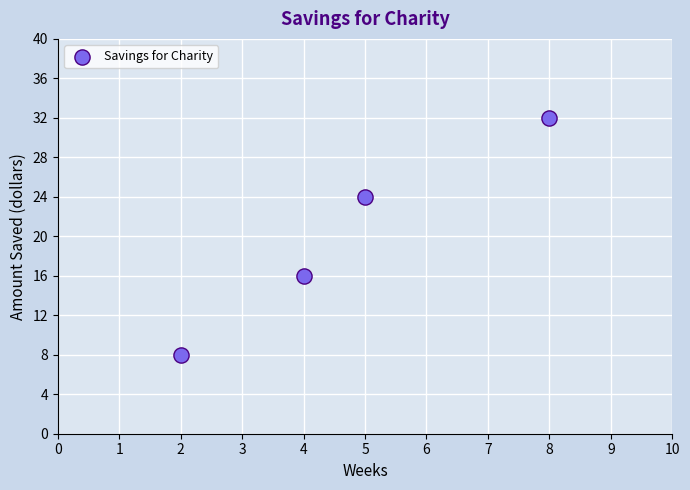

What is the average X value?

5